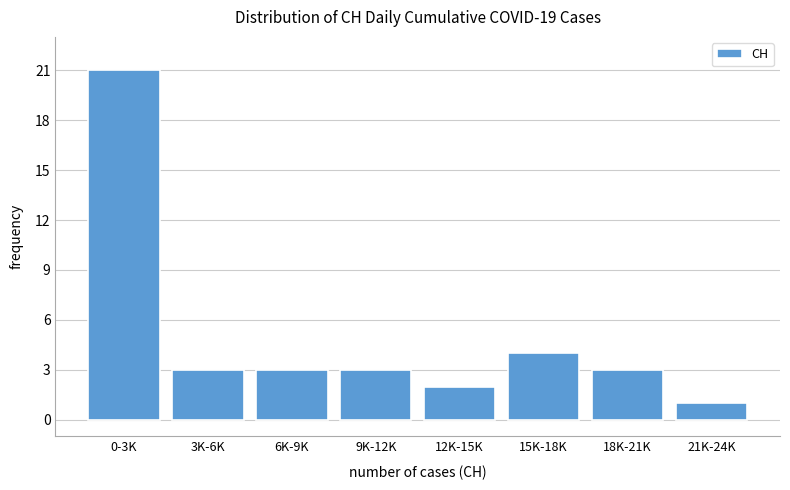

Reading right to left, what are all the values shown in this chart?

1	3	4	2	3	3	3	21